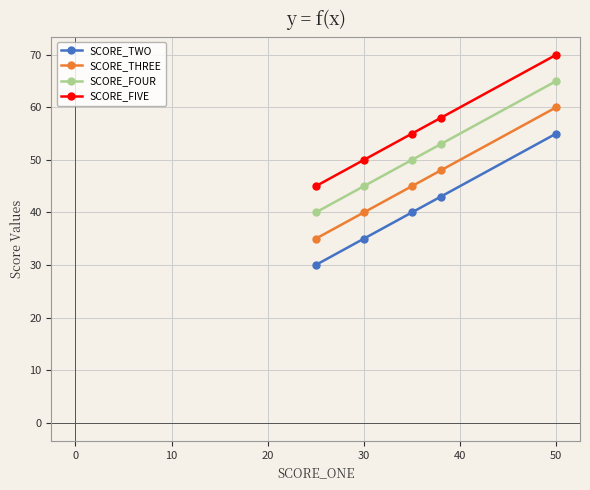

Rank the series by their average value, from lowest to highest.

SCORE_TWO, SCORE_THREE, SCORE_FOUR, SCORE_FIVE